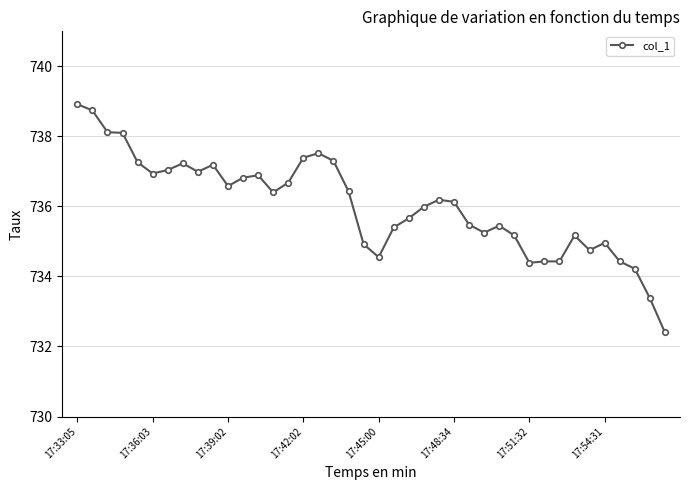

What is the average value?

736.0